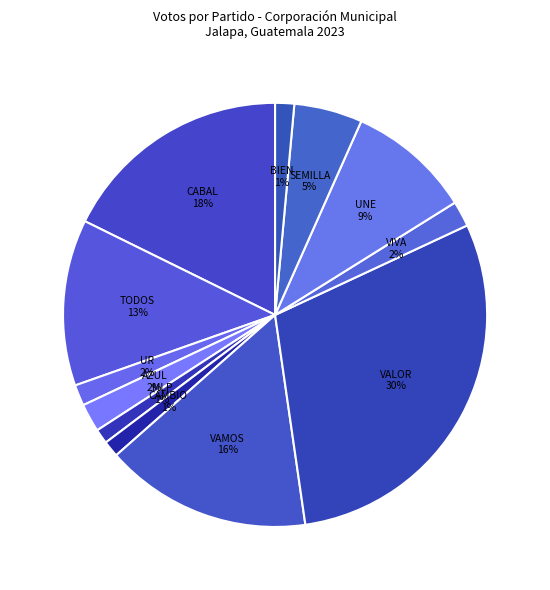

How many segments does this pie chart have?

12